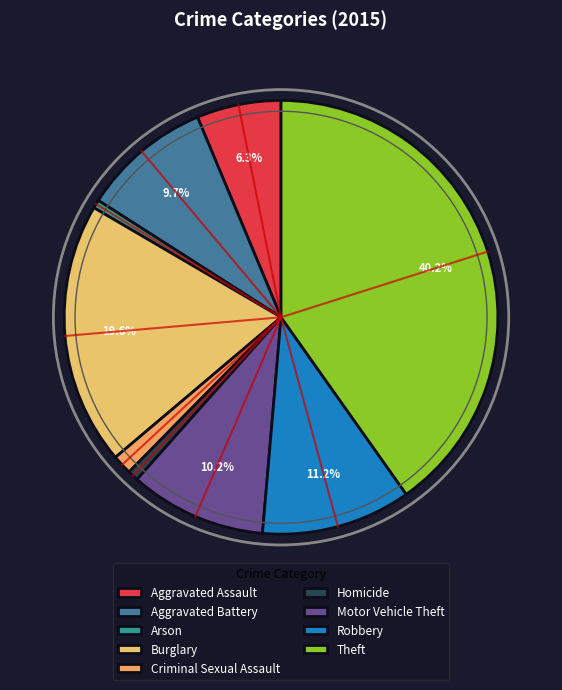

To the nearest percent, what is the average slice percentage?

11%